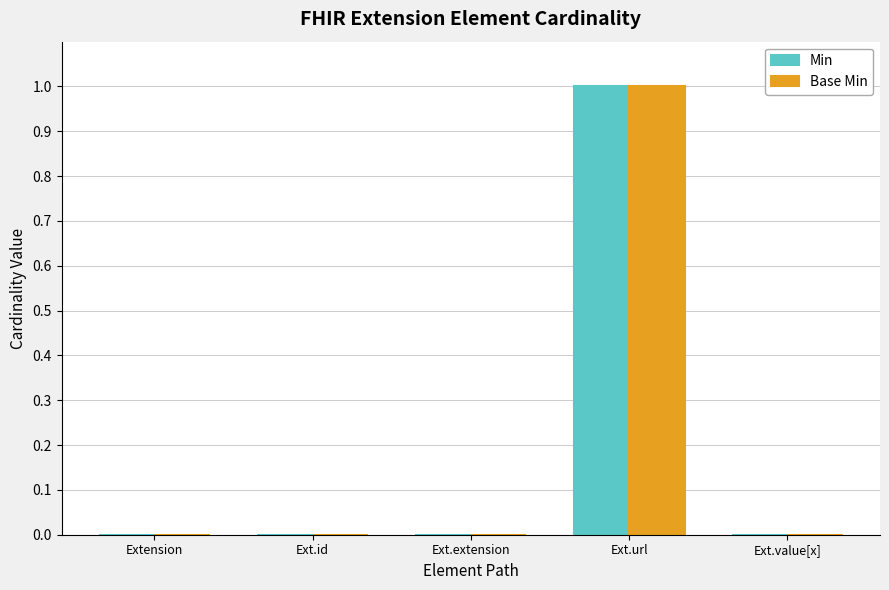

What is the greatest value displayed?

1